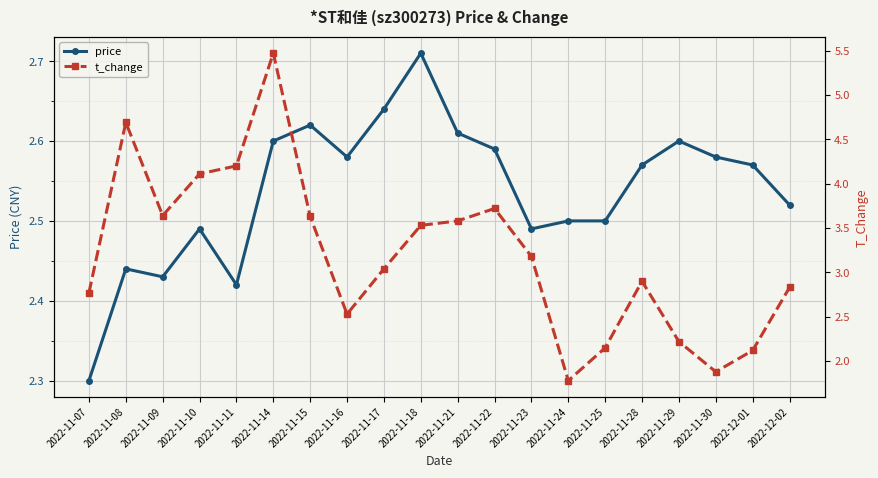

What are all the series names shown in the legend?

price, t_change